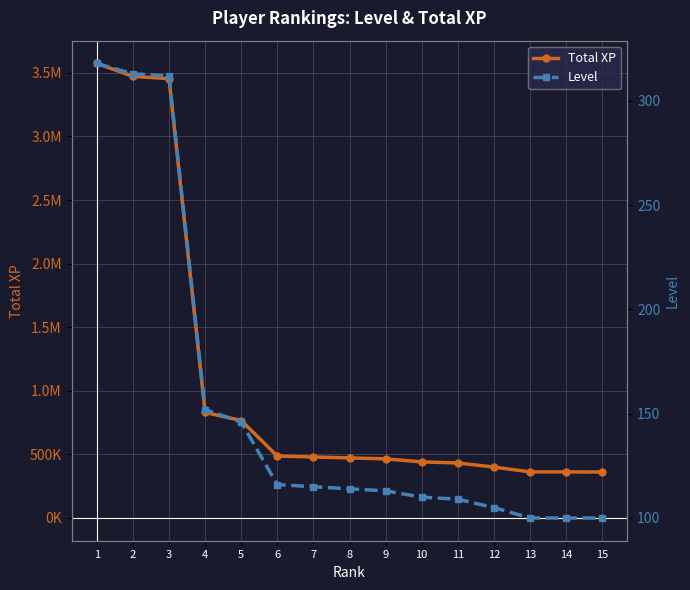

List the series in order of their peak value, highest first.

Total XP, Level